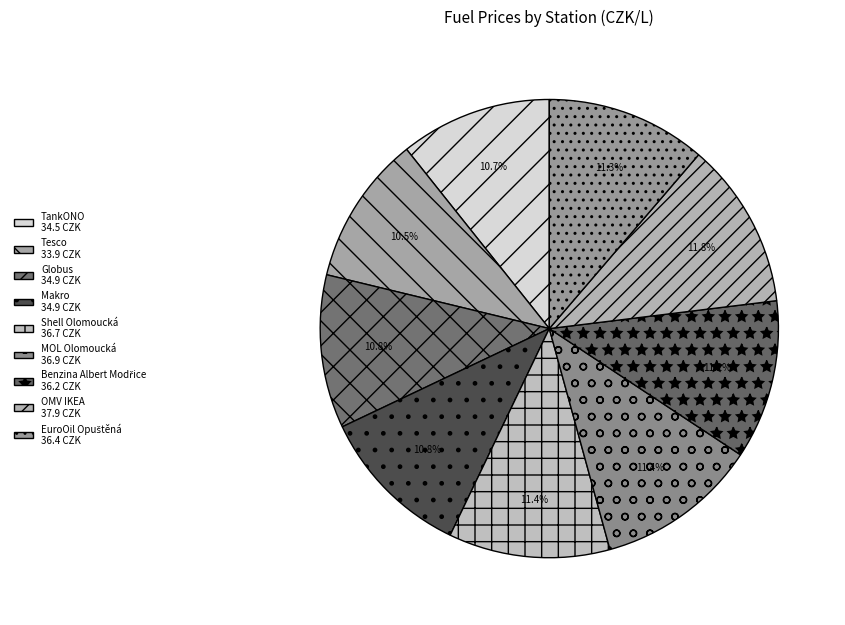

How many slices are in this pie chart?

9